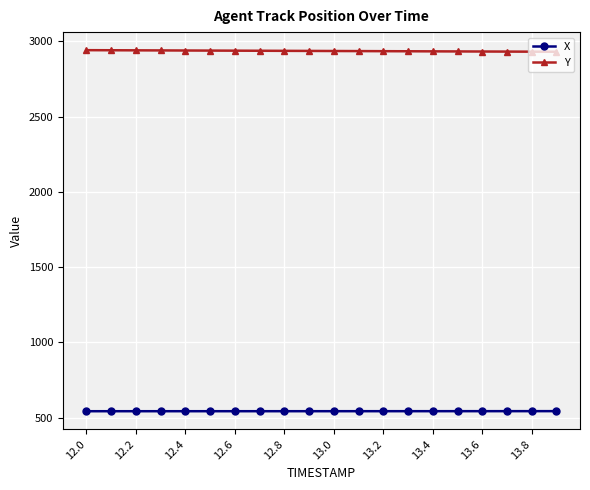

What is the value of the Y point at the 20th from the left?

2931.9